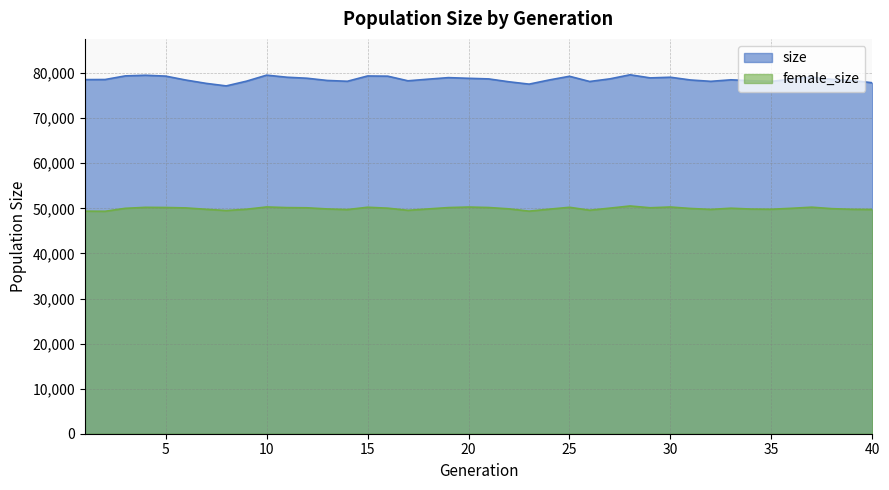

The value of size at 36 is 132326. True or false?

False